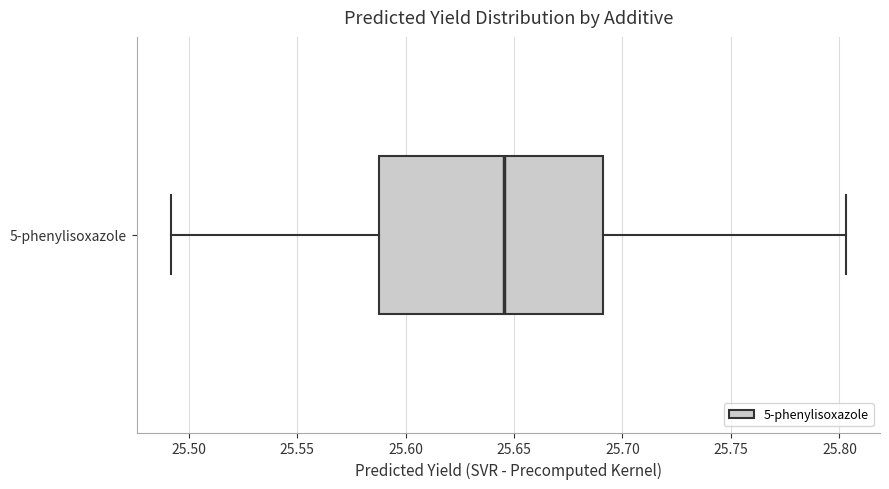

Where does the left whisker of the box for 5-phenylisoxazole end on the x-axis? The values are not printed on the chart, so give them approximately, as read against the axis.

25.490